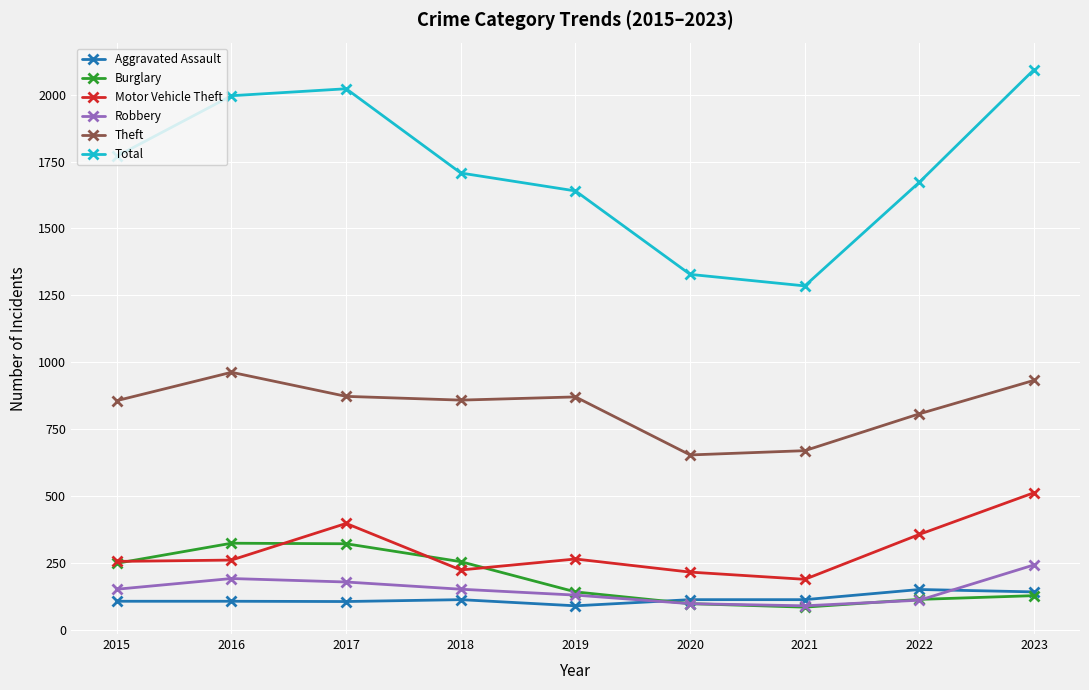

What is the highest value of the Aggravated Assault series?

150